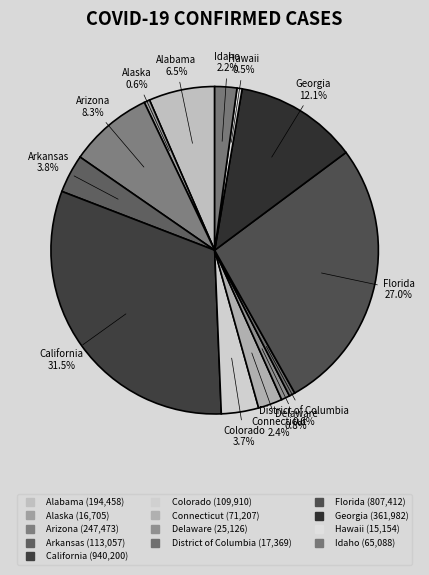

Between Alabama and Colorado, which is larger?

Alabama